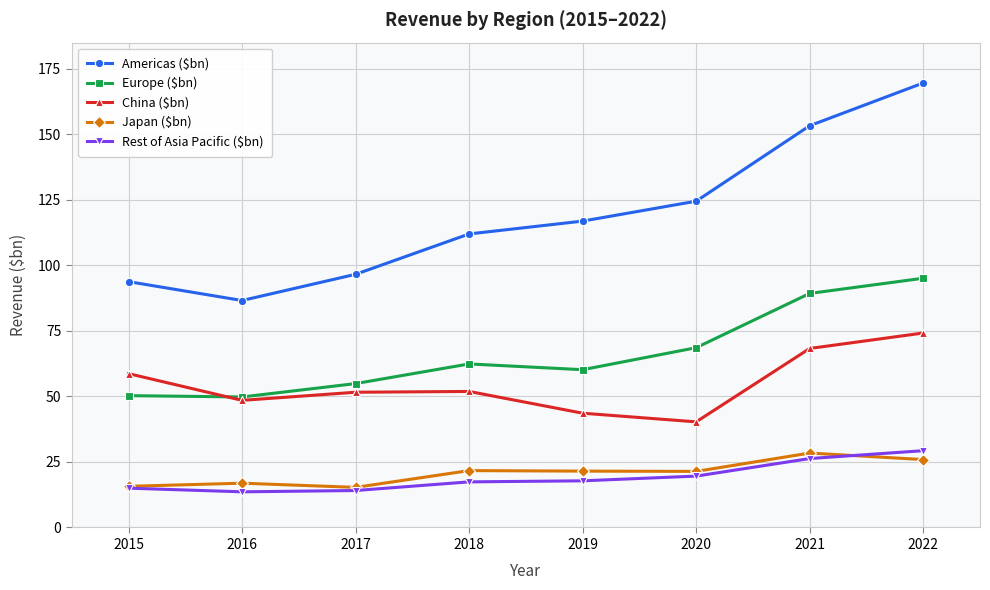

Which series changed the most between 2016 and 2017?

Americas ($bn)